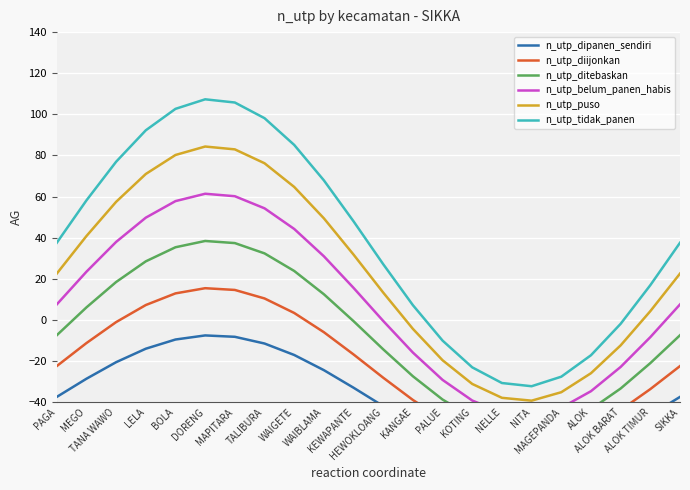

Is it true that n_utp_belum_panen_habis equals 25.2 at MAPITARA?

False